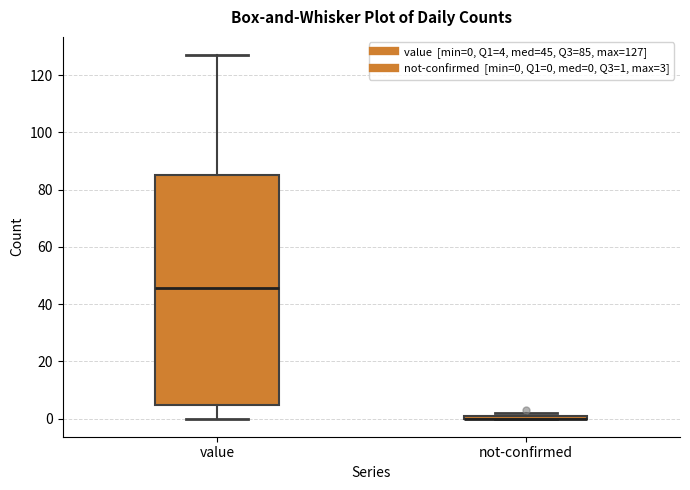

Where is the lower edge of the box for not-confirmed on the y-axis? The values are not printed on the chart, so give them approximately, as read against the axis.

0